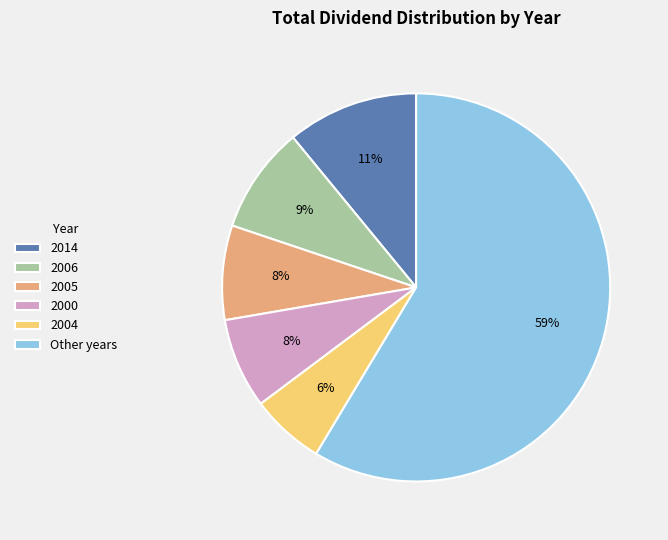

Combined, do 2004 and 2000 account for over 50%?

No